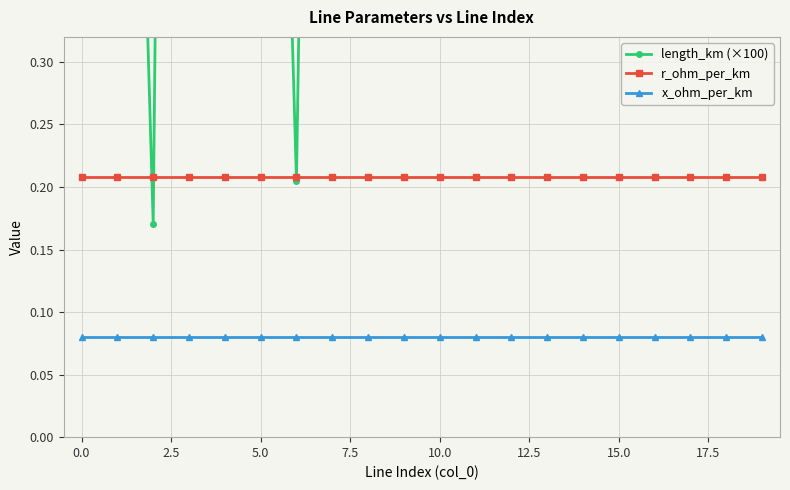

True or false: x_ohm_per_km and r_ohm_per_km intersect in this chart.

False